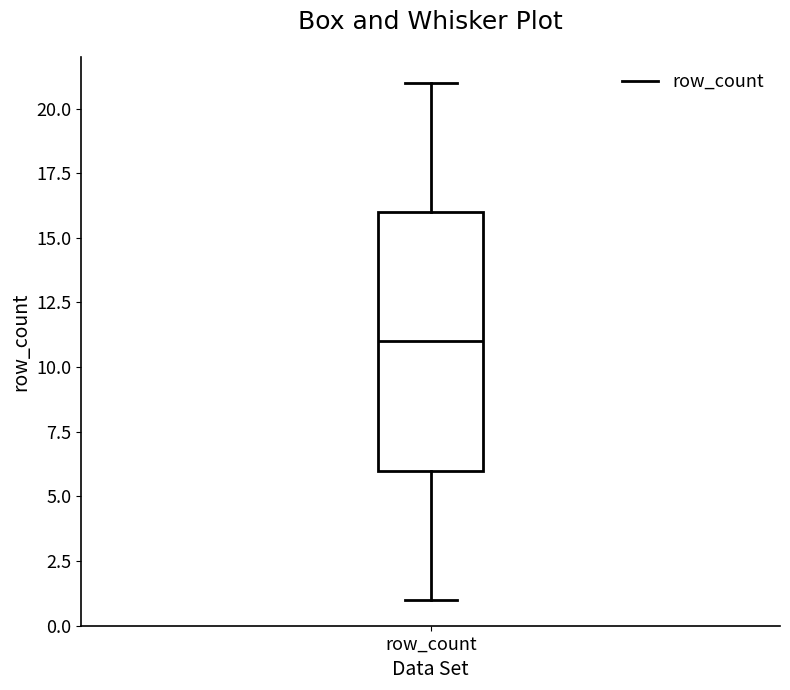

Where does the lower whisker of the box for row_count end on the y-axis? The values are not printed on the chart, so give them approximately, as read against the axis.

1